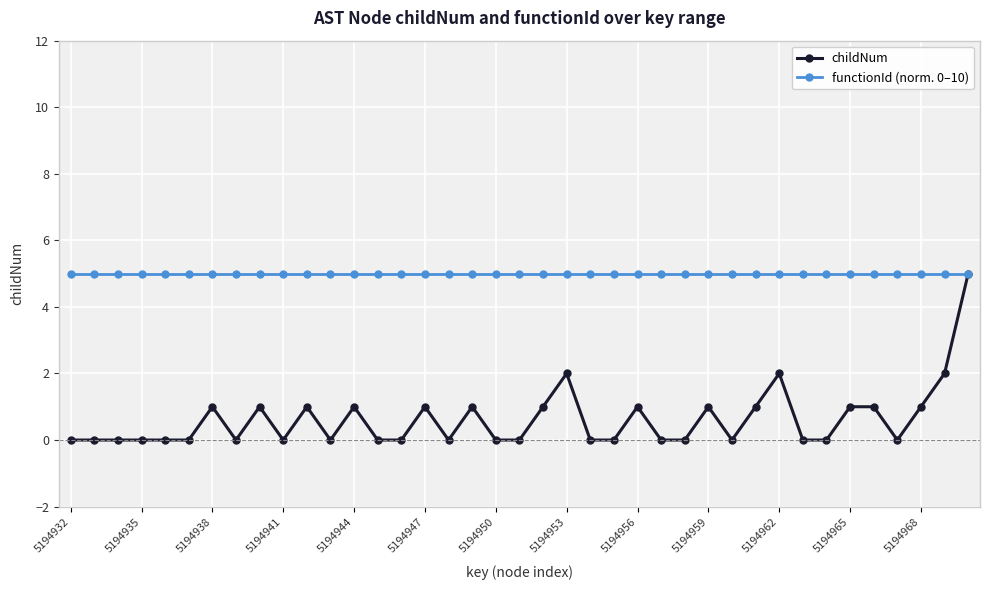

Reading left to right, transcribe all the data shown in this chart.

childNum: 0	0	0	0	0	0	1	0	1	0	1	0	1	0	0	1	0	1	0	0	1	2	0	0	1	0	0	1	0	1	2	0	0	1	1	0	1	2	5
functionId (norm. 0–10): 5	5	5	5	5	5	5	5	5	5	5	5	5	5	5	5	5	5	5	5	5	5	5	5	5	5	5	5	5	5	5	5	5	5	5	5	5	5	5